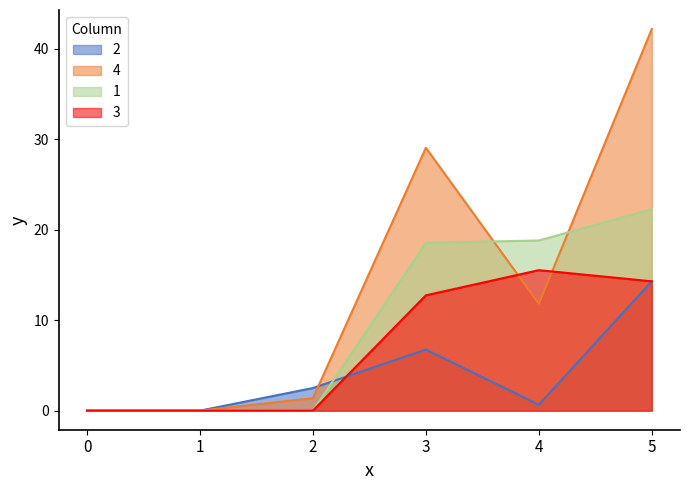

What is the maximum value shown in the chart?

42.2